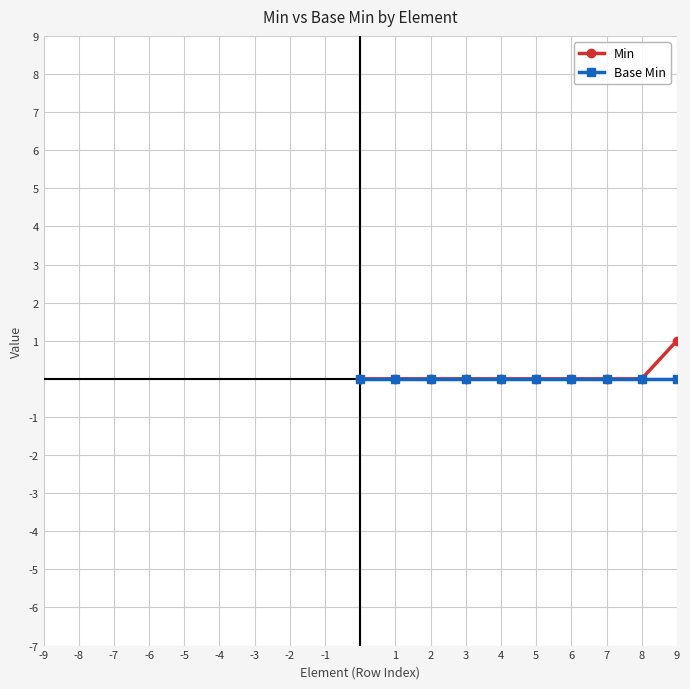

Which series has the widest spread of values?

Min